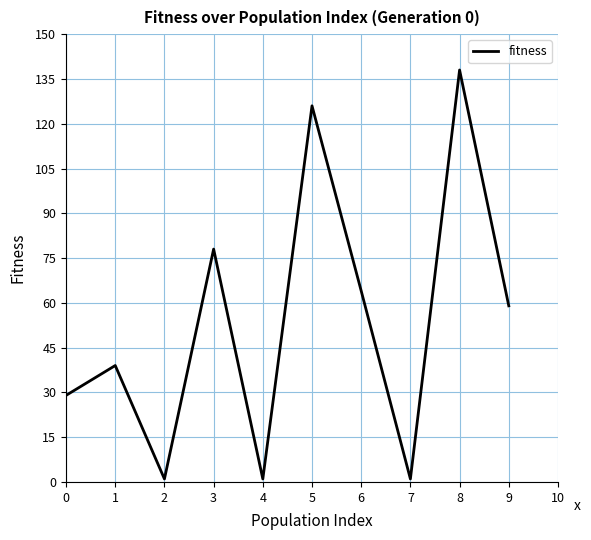

What is the difference between the maximum and minimum values?

137